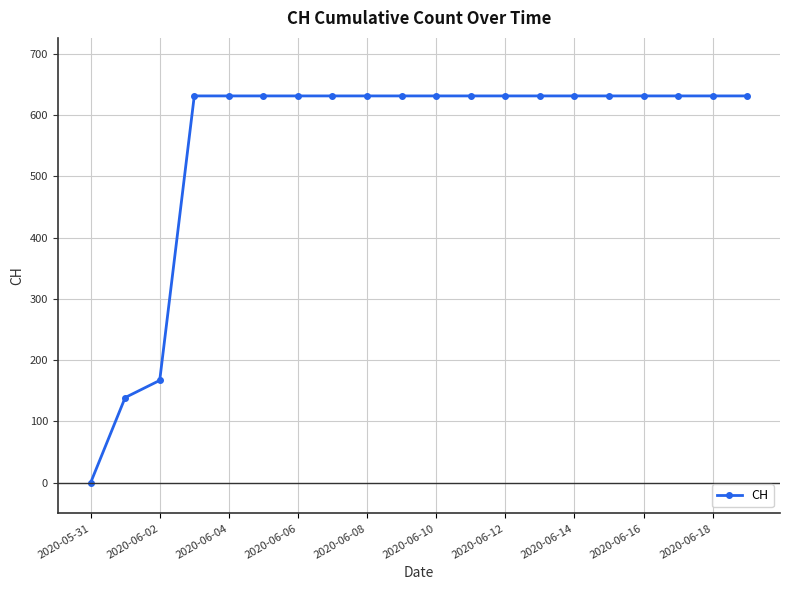

What is the difference between the maximum and minimum values?

631